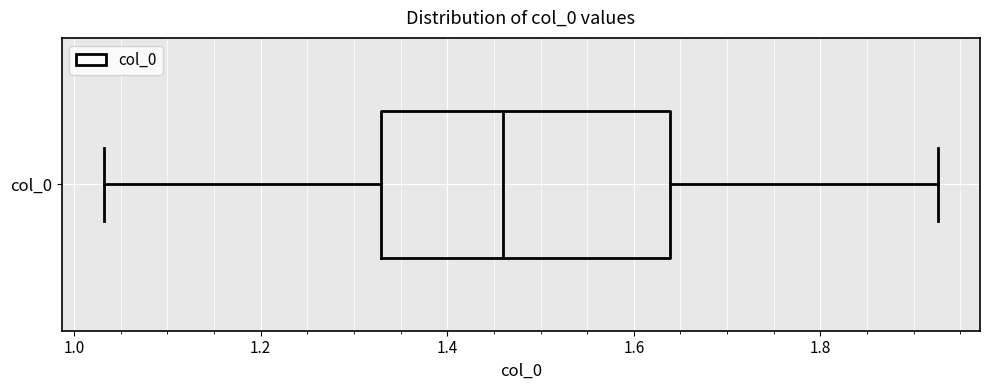

Transcribe this box plot: give where the median line is, the range the box spans, and where the two whiskers end, as read against the x-axis. The values are not printed on the chart, so give them approximately, as read against the axis.

median 1.46, box 1.32 to 1.64, whiskers 1.04 to 1.92